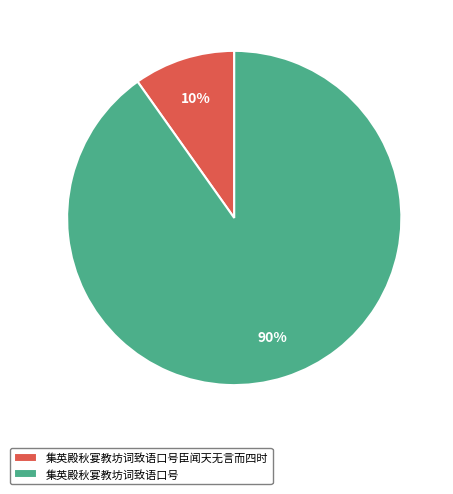

To the nearest percent, what is the average slice percentage?

50%